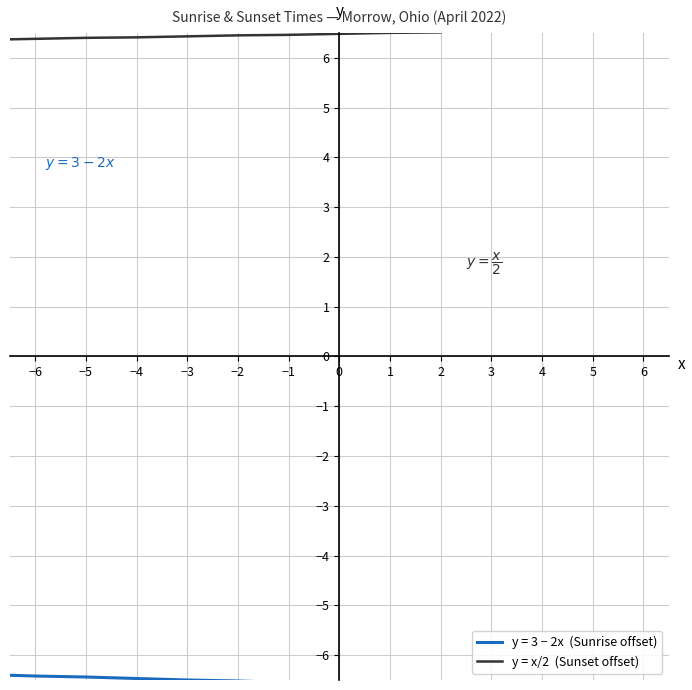

What is the maximum value shown in the chart?

6.5